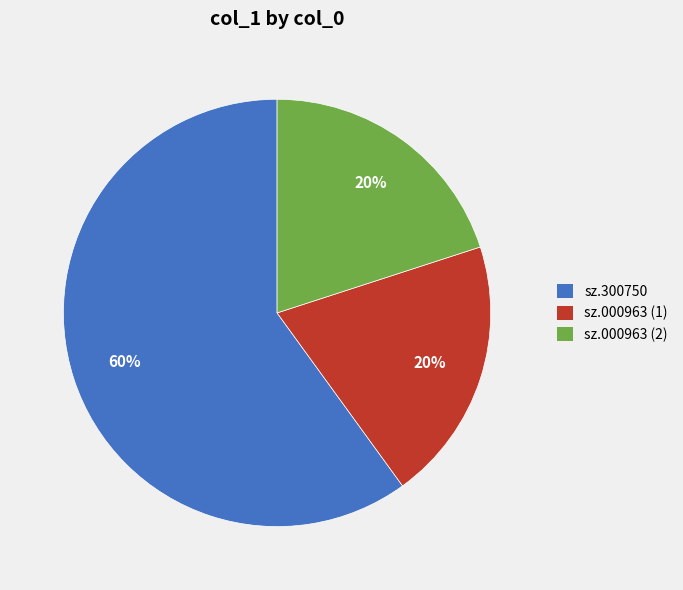

To the nearest percent, what portion does sz.000963 (2) represent?

20%